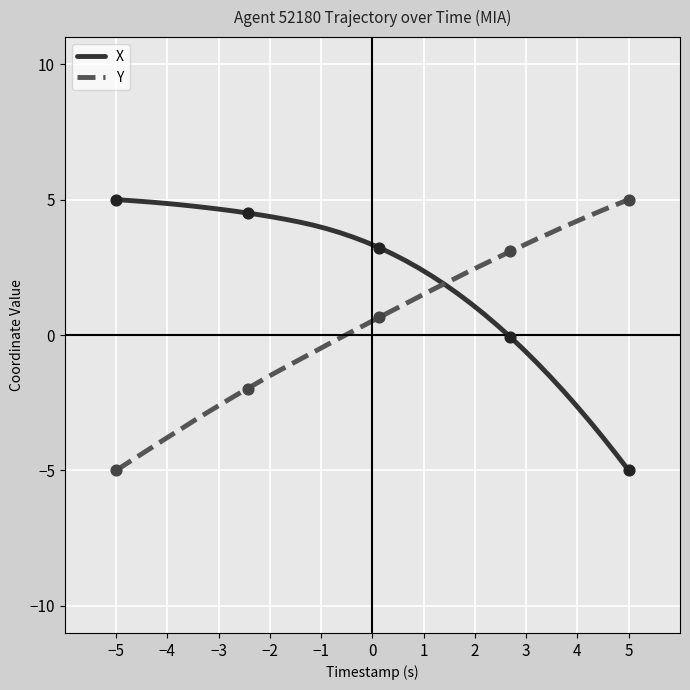

What is the lowest value of the Y series?

-5.0